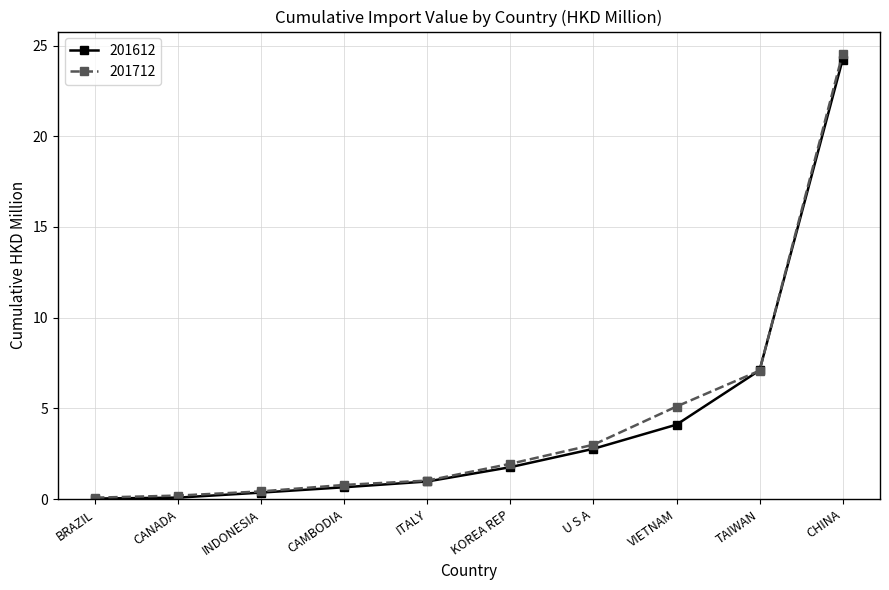

True or false: 201712 has more than 2 points higher than both neighbors.

False